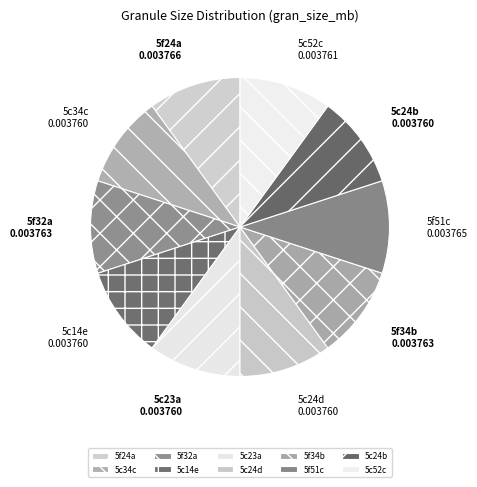

Combined, do 5c52c and 5c23a account for over 50%?

No